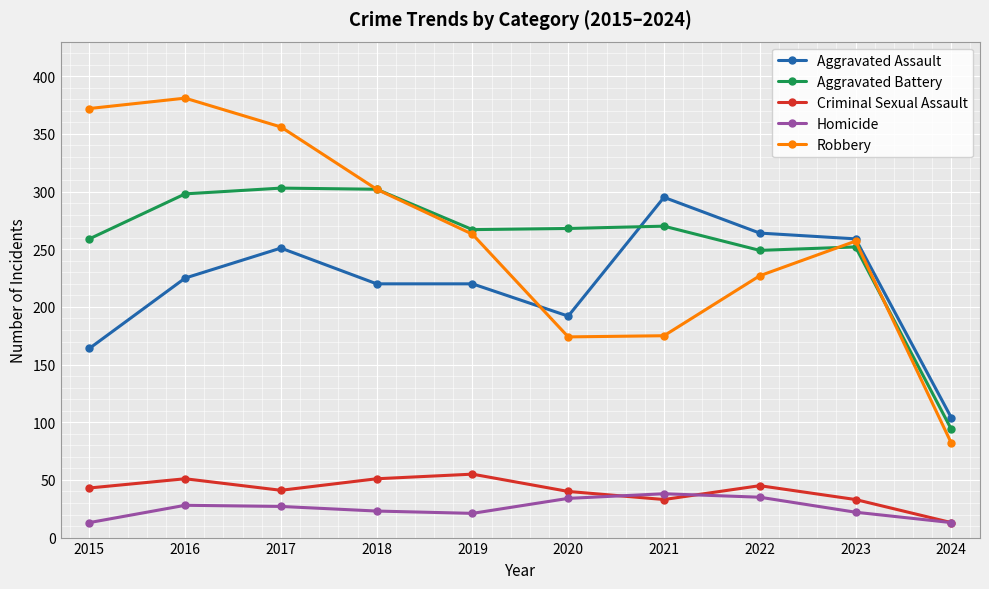

What is the maximum value for Aggravated Battery?

303